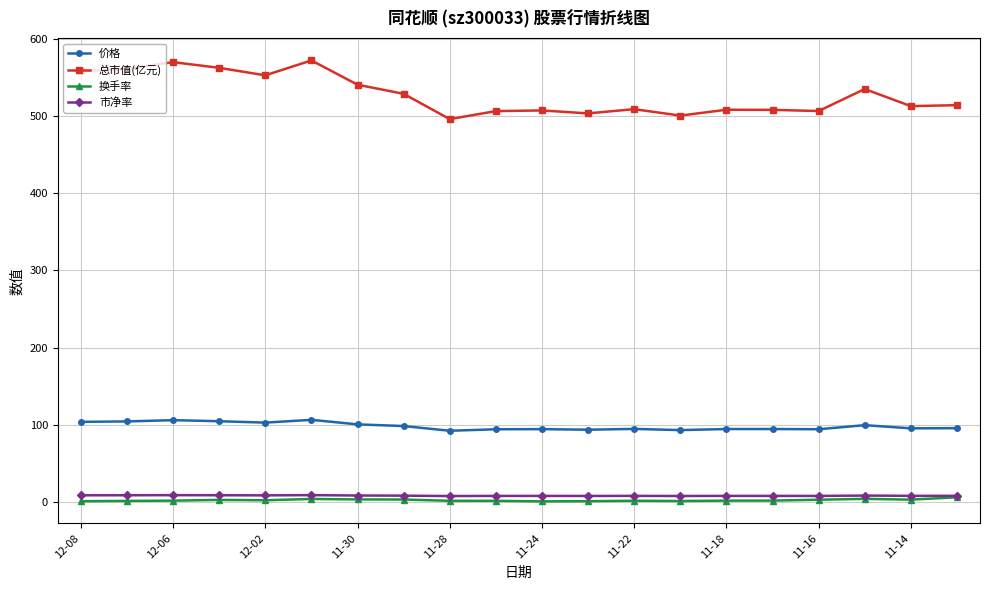

True or false: 价格 has more than 2 interior local peaks.

True